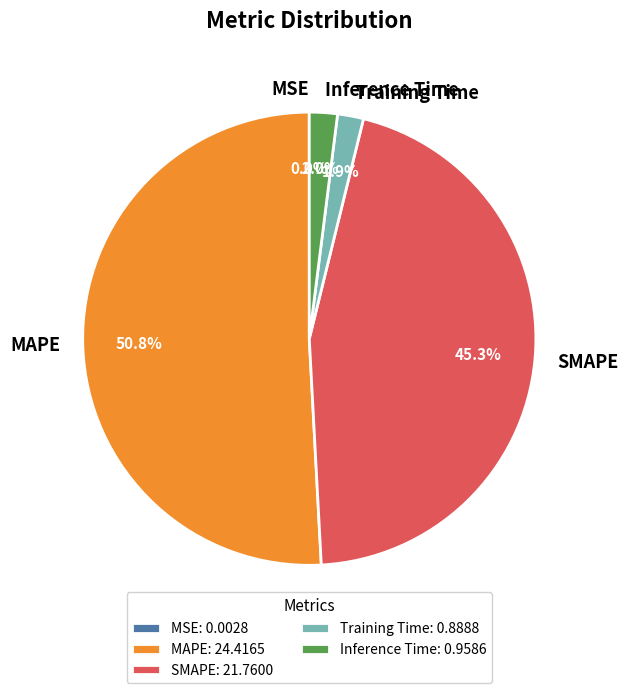

True or false: MAPE accounts for 62% of the total.

False